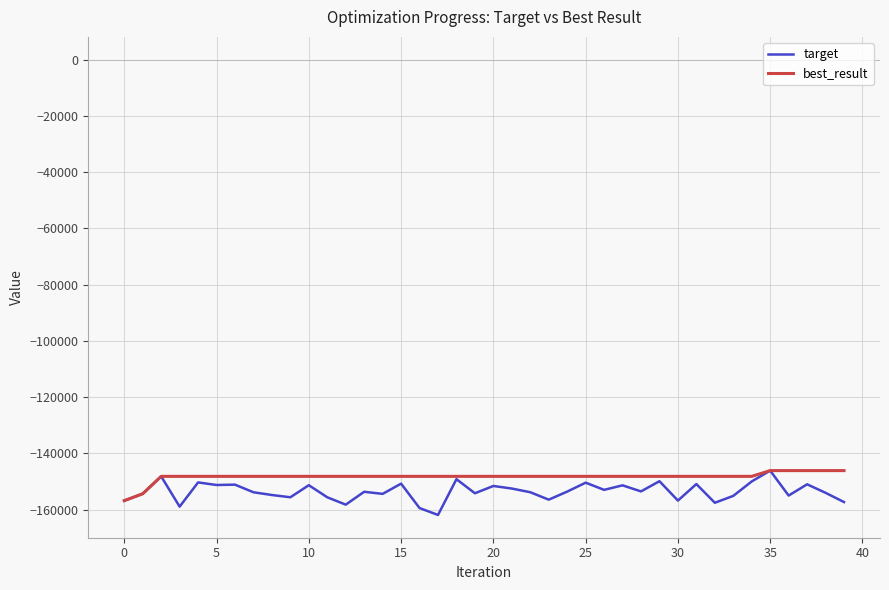

What is the difference between the maximum and minimum values in the best_result series?

10691